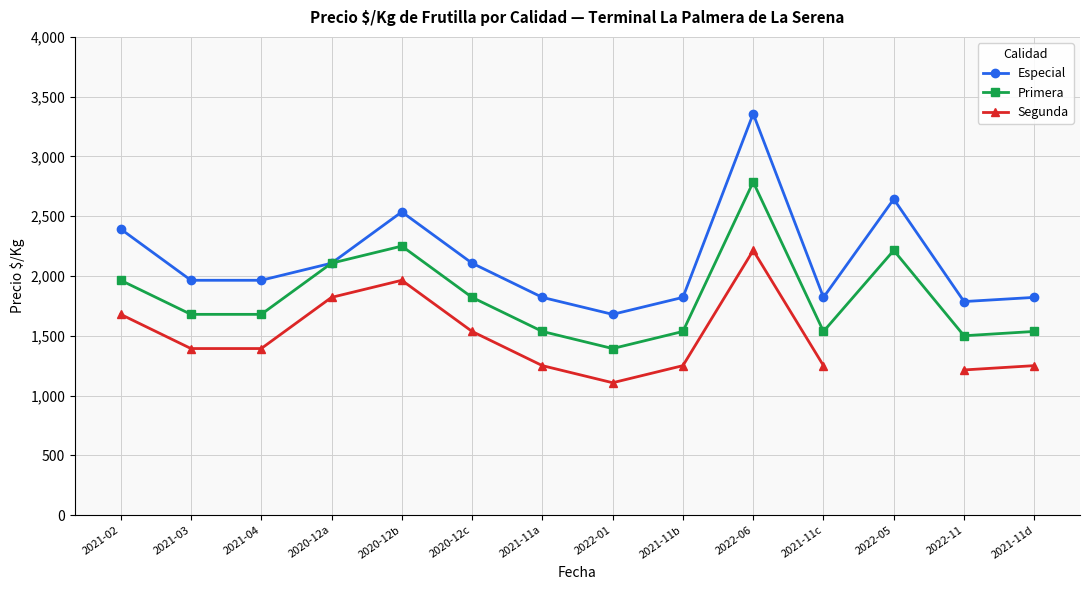

True or false: Primera and Segunda cross at least once.

False